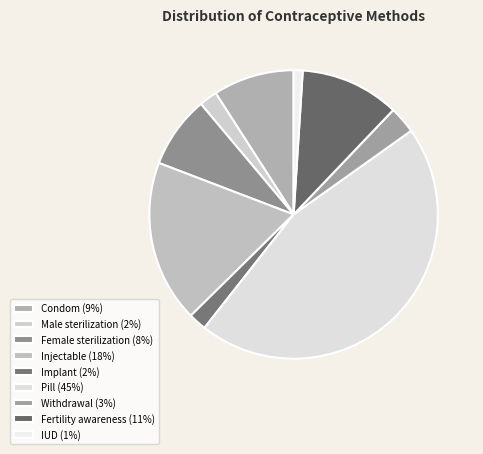

What is the smallest slice in the pie chart?

IUD